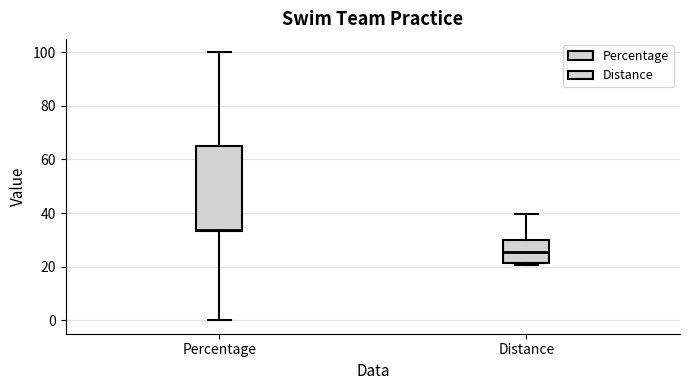

Which box has the highest median line?

Percentage